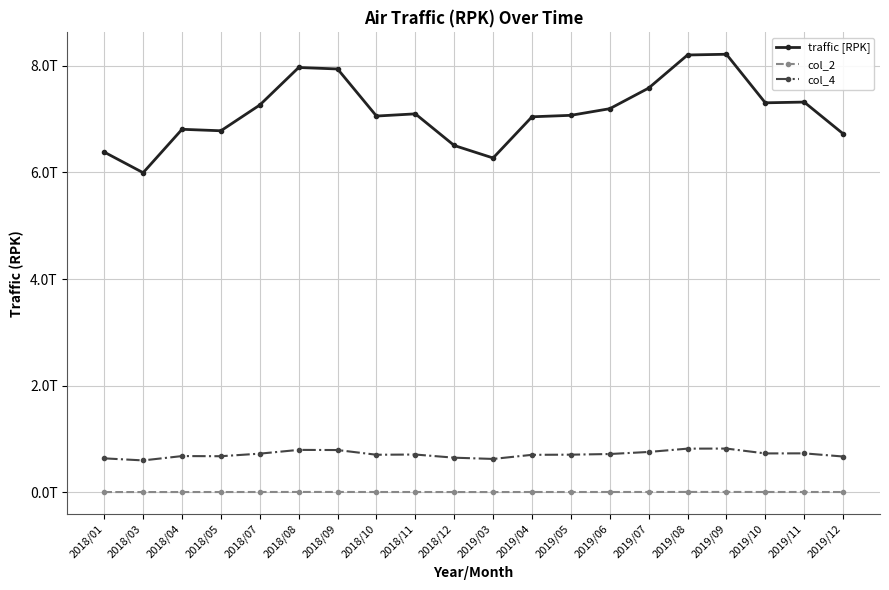

At which label does traffic [RPK] first exceed 7096551724137?

2018/07